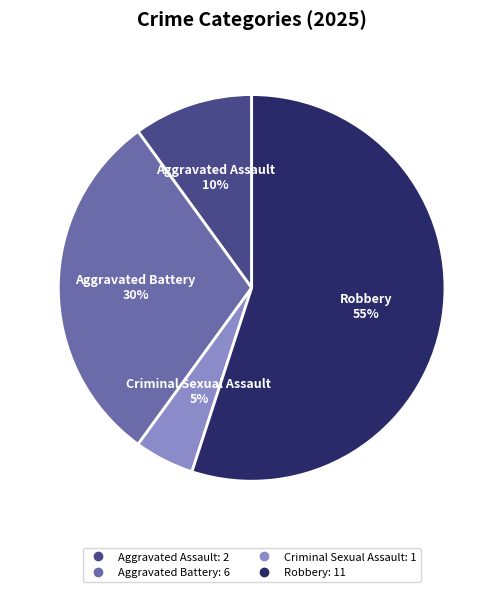

How many segments does this pie chart have?

4